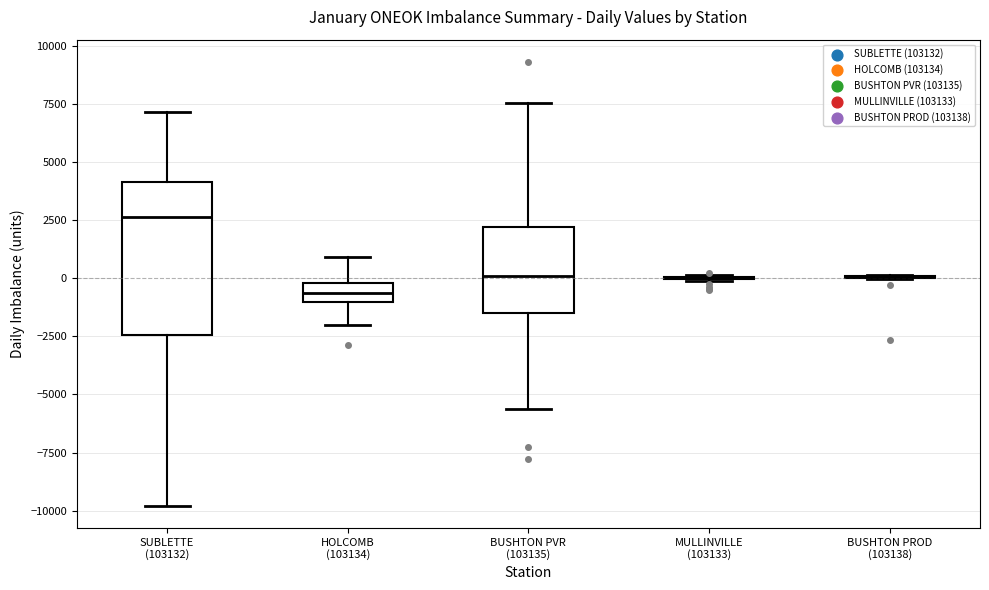

Which box is the tallest, from its lower edge to its upper edge?

SUBLETTE (103132)